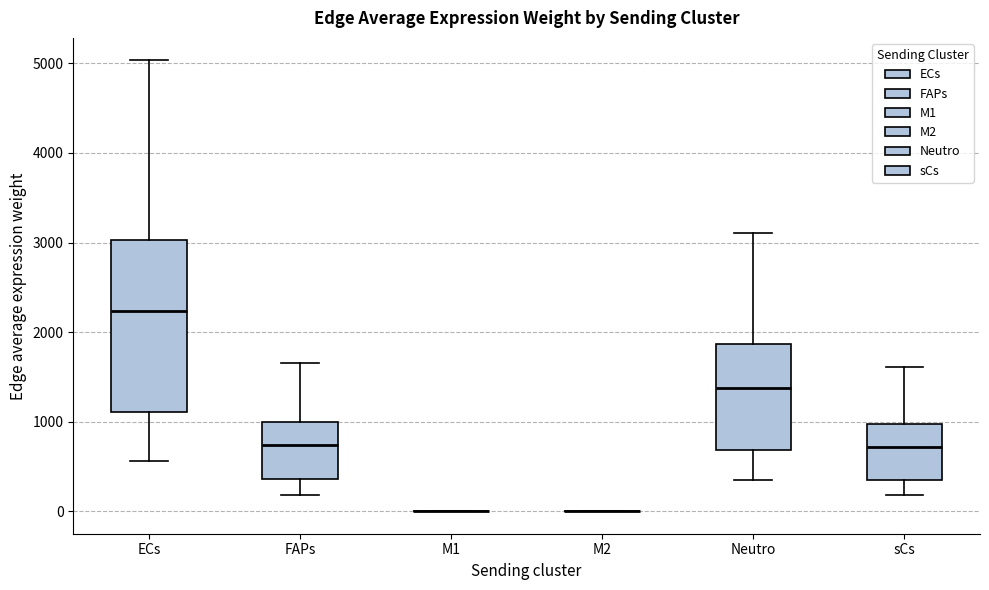

Reading left to right, read every box against the y-axis: the position of its median line, the range the box covers, and the ends of its whiskers. The values are not printed on the chart, so give them approximately, as read against the axis.

ECs: median 2200, box 1100 to 3000, whiskers 600 to 5000
FAPs: median 700, box 400 to 1000, whiskers 200 to 1700
M1: box collapsed to a line at 0, whiskers 0 to 0
M2: box collapsed to a line at 0, whiskers 0 to 0
Neutro: median 1400, box 700 to 1900, whiskers 300 to 3100
sCs: median 700, box 400 to 1000, whiskers 200 to 1600